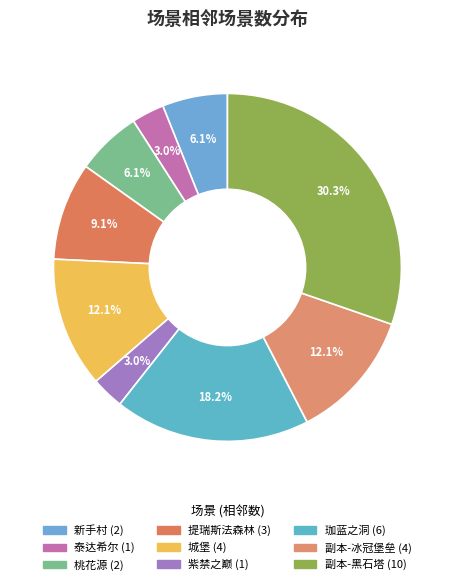

How many slices are in this pie chart?

9